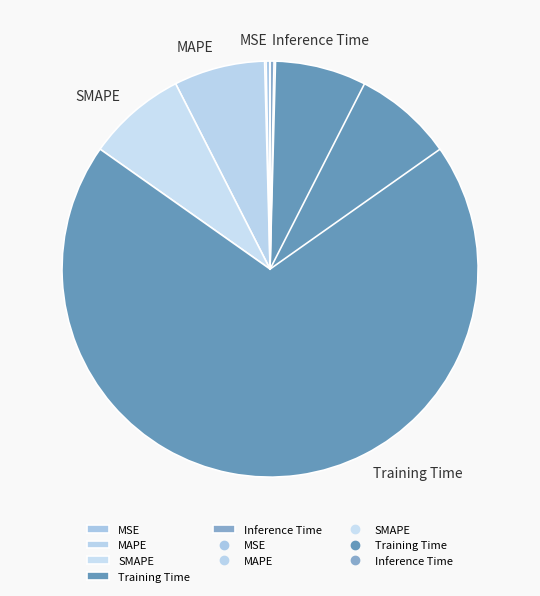

Which category has the biggest portion of the pie?

Training Time